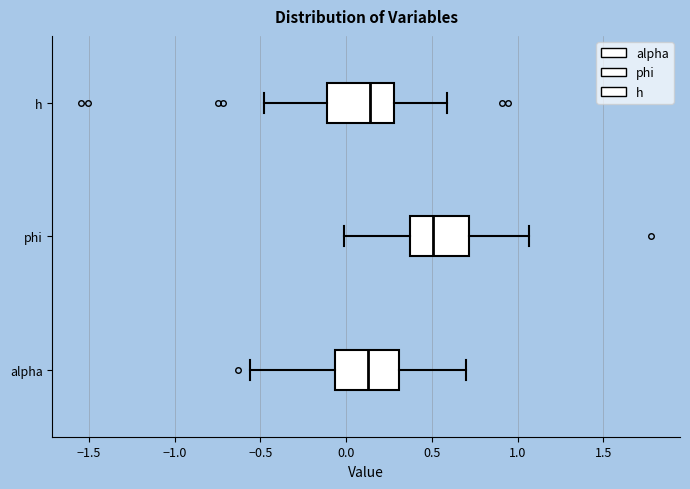

Reading bottom to top, read every box against the x-axis: the position of its median line, the range the box covers, and the ends of its whiskers. The values are not printed on the chart, so give them approximately, as read against the axis.

alpha: median 0.15, box -0.05 to 0.30, whiskers -0.55 to 0.70
phi: median 0.50, box 0.35 to 0.70, whiskers 0.00 to 1.05
h: median 0.15, box -0.10 to 0.30, whiskers -0.50 to 0.60